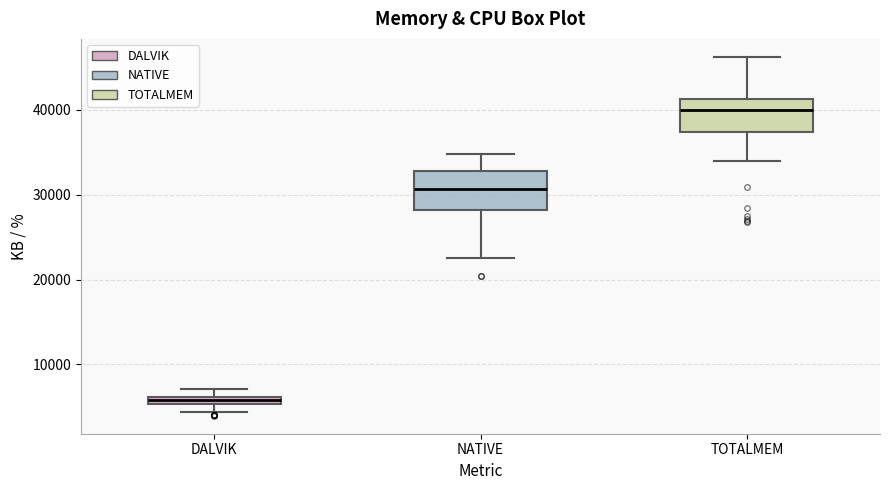

Where does the lower whisker of the box for NATIVE end on the y-axis? The values are not printed on the chart, so give them approximately, as read against the axis.

23000